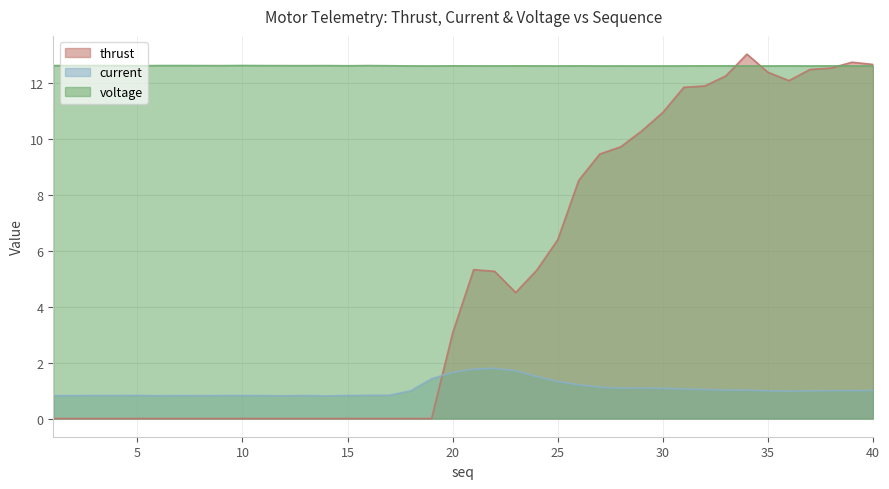

At which label does current reach its peak?

22